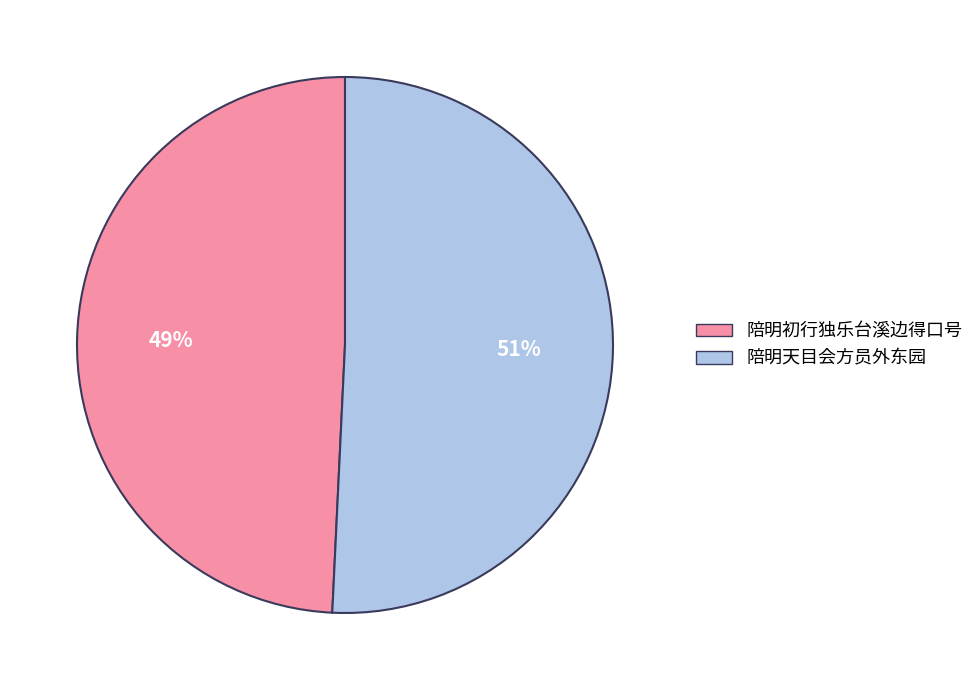

To the nearest percent, what is the difference between the largest and smallest slice percentages?

2%